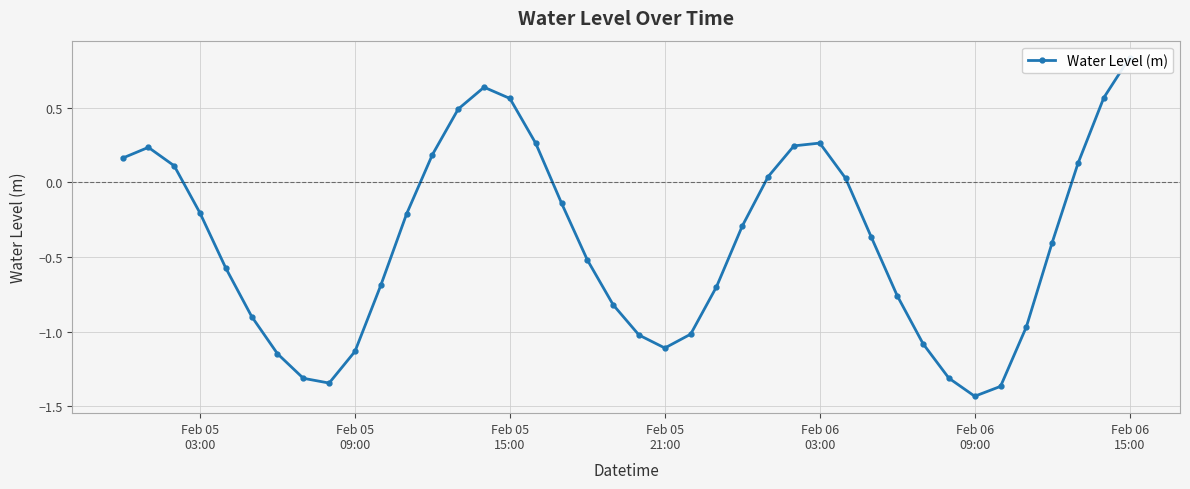

True or false: the data has more than 2 interior local peaks.

True